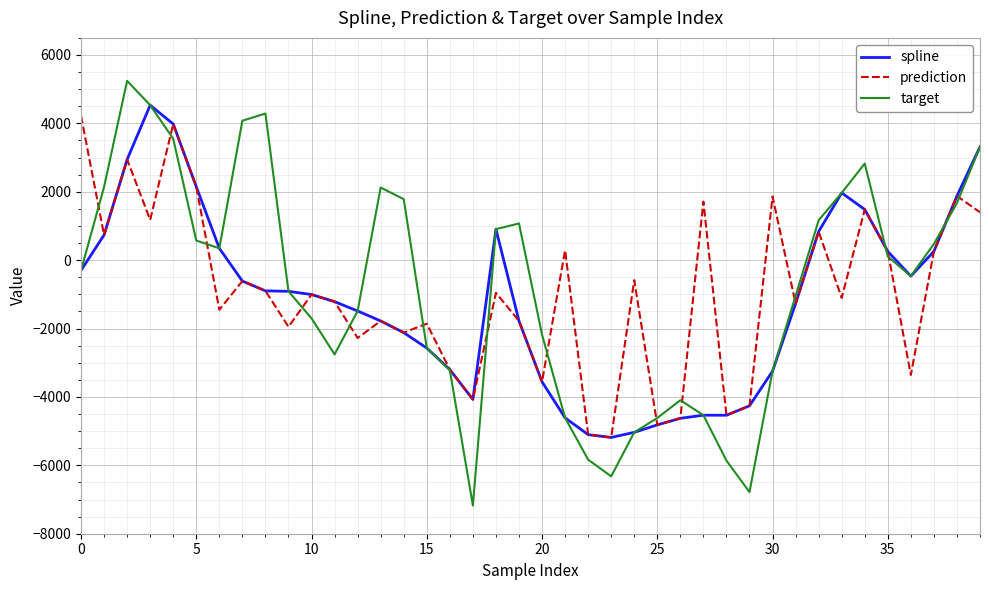

What is the lowest value of the prediction series?

-5184.2